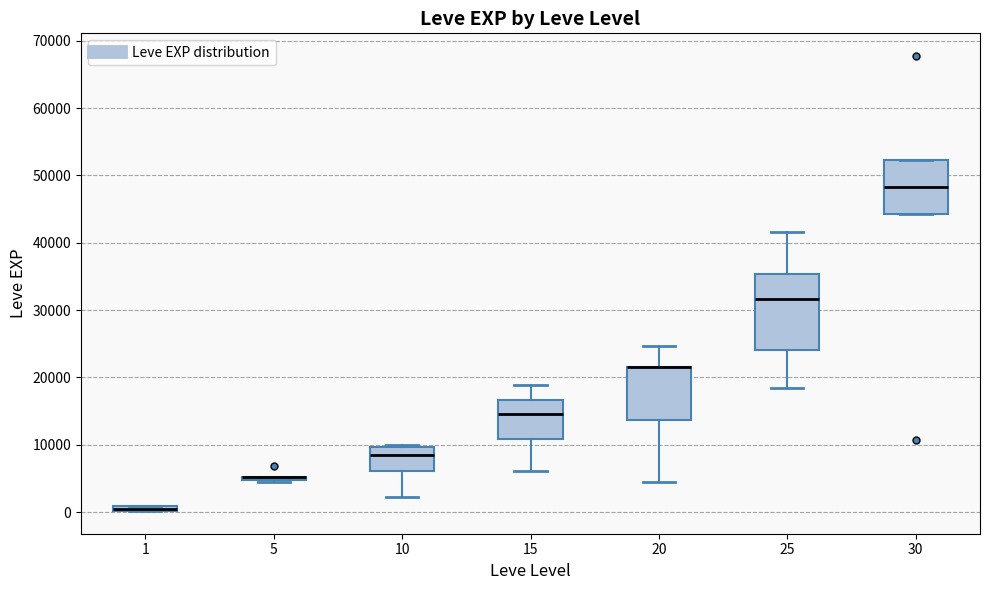

Which box is the tallest, from its lower edge to its upper edge?

25